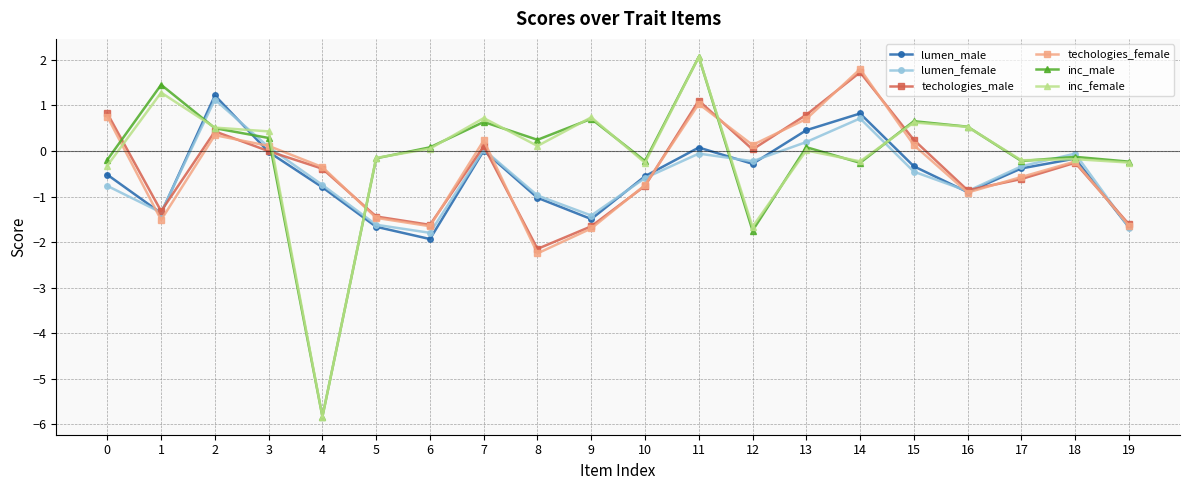

What is the approximate value of lumen_male at 6?

-1.9